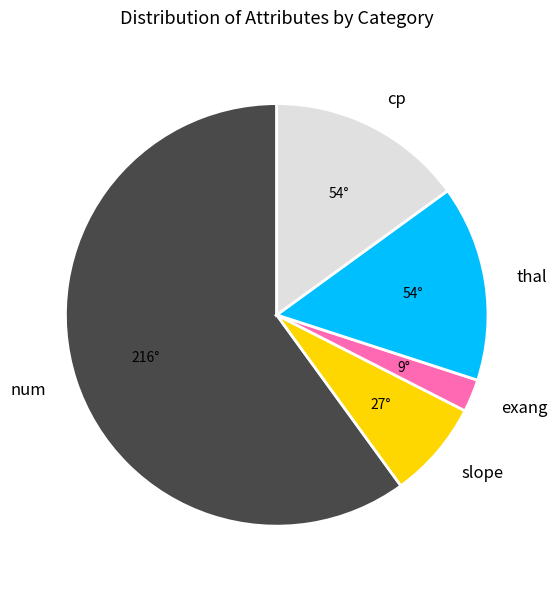

Count the number of slices in the pie.

5